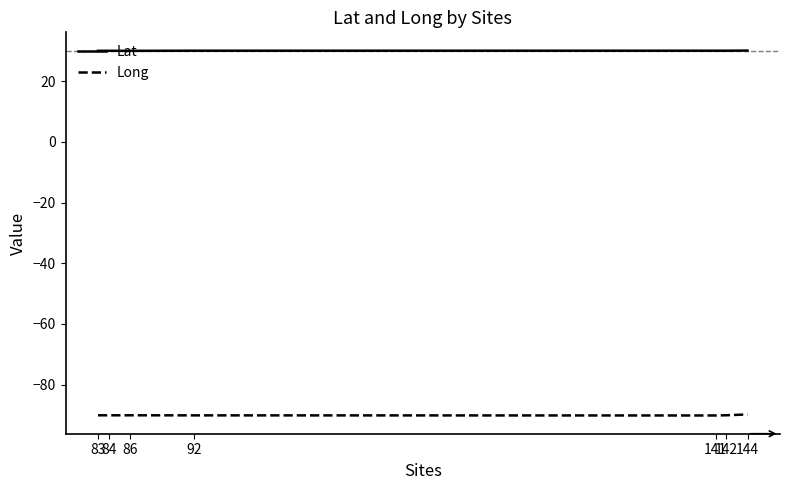

True or false: Lat has more than 0 interior local peaks.

True